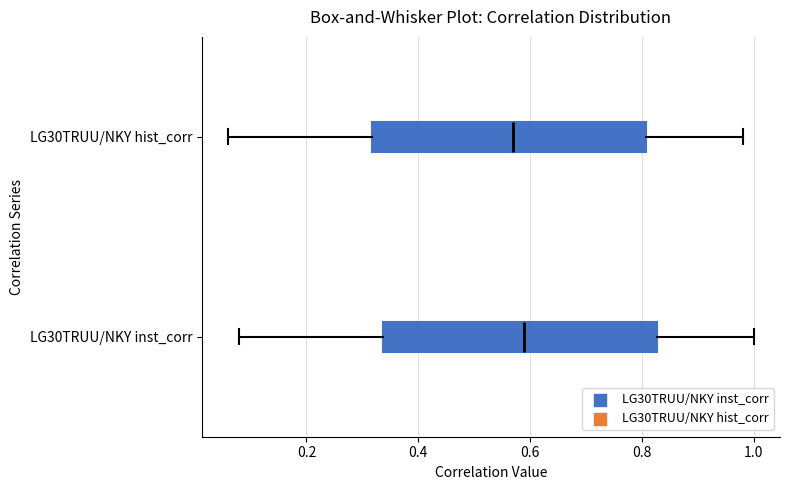

Reading bottom to top, transcribe this box plot: for each box, give where its median line is, the range the box spans, and where its two whiskers end, as read against the x-axis. The values are not printed on the chart, so give them approximately, as read against the axis.

LG30TRUU/NKY inst_corr: median 0.60, box 0.34 to 0.82, whiskers 0.08 to 1.00
LG30TRUU/NKY hist_corr: median 0.58, box 0.32 to 0.80, whiskers 0.06 to 0.98